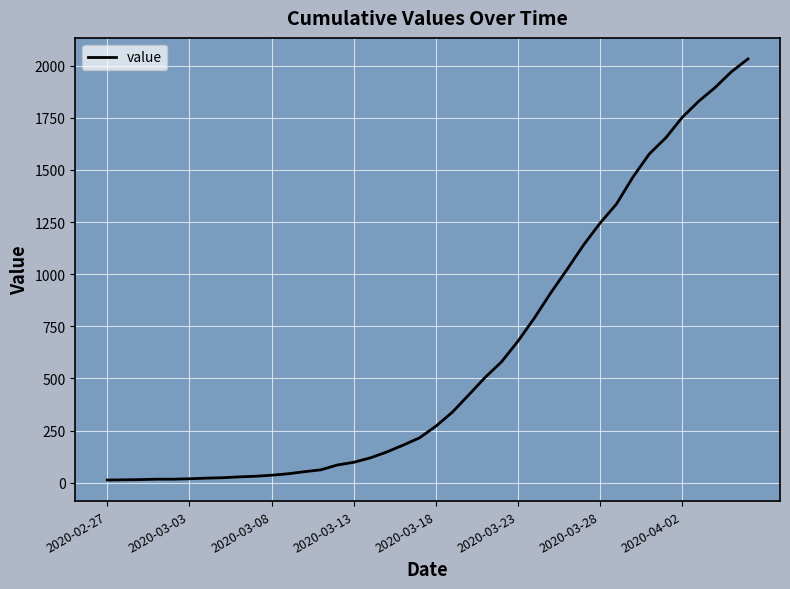

What is the difference between the maximum and minimum values?

2019